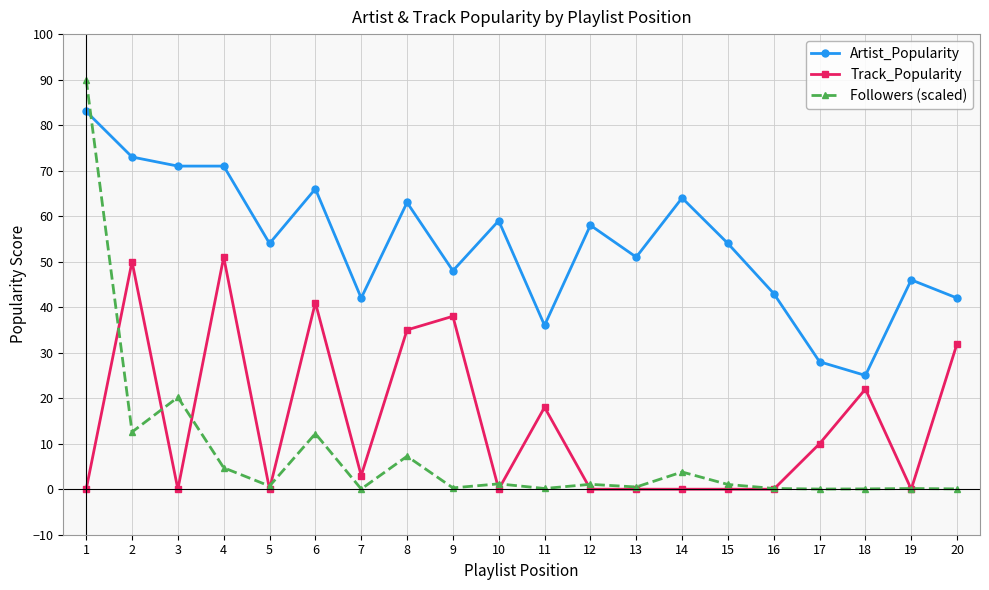

True or false: Artist_Popularity and Track_Popularity intersect in this chart.

False